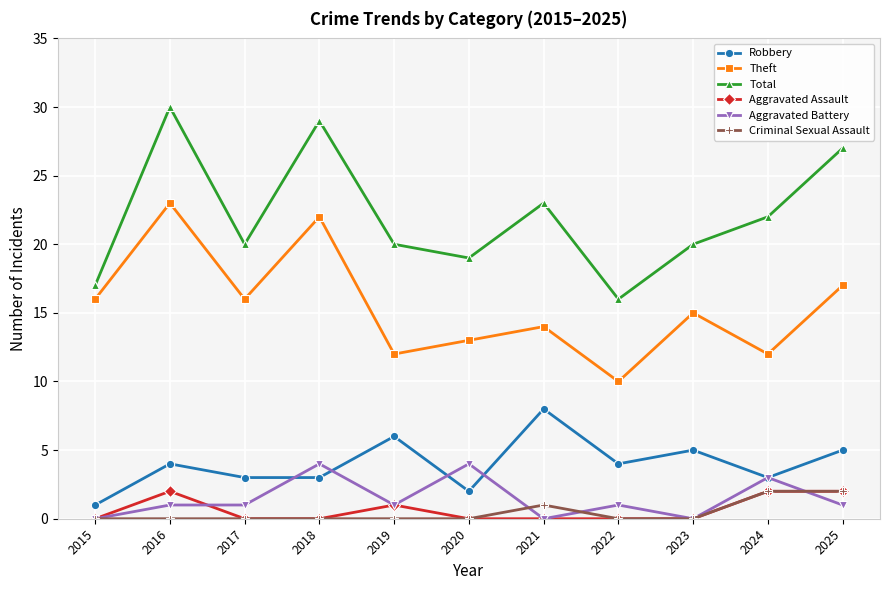

How many lines are shown in the chart?

6